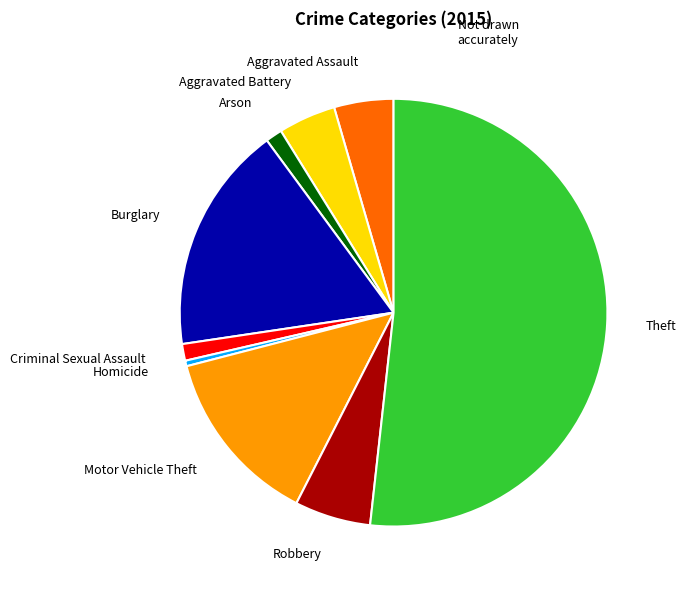

The Criminal Sexual Assault slice represents 1% of the pie. True or false?

True